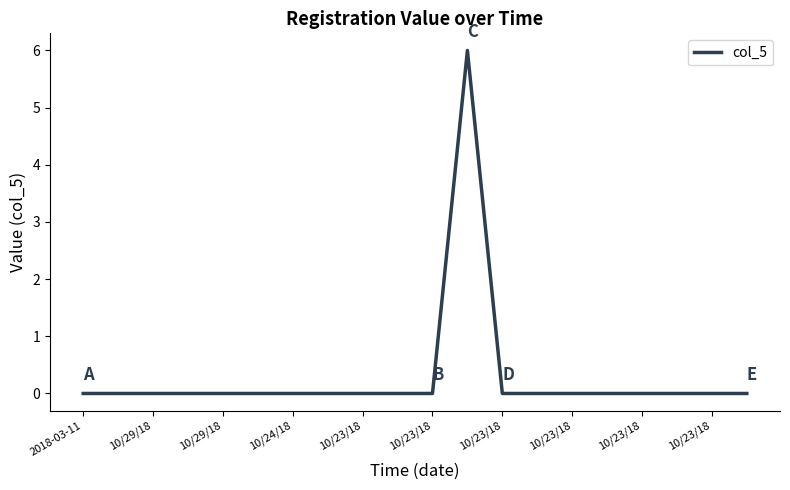

What is the maximum value shown in the chart?

6